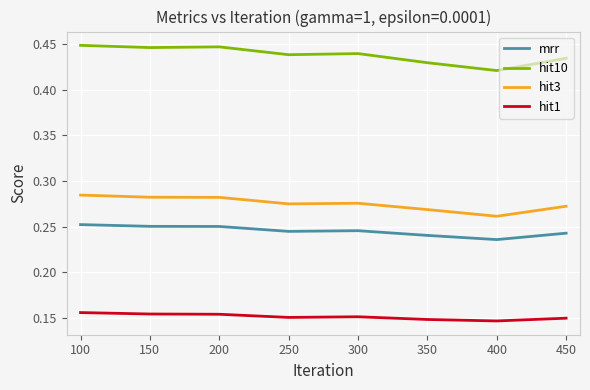

Count the number of categories in the chart.

8